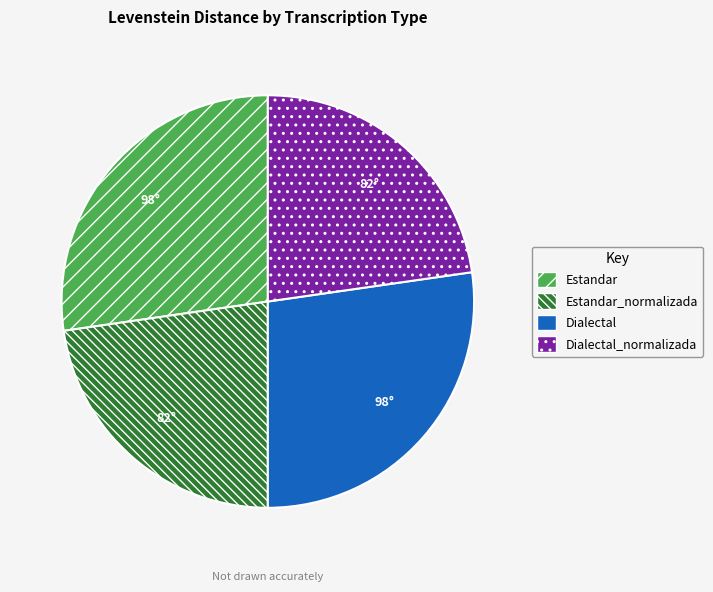

How many segments does this pie chart have?

4